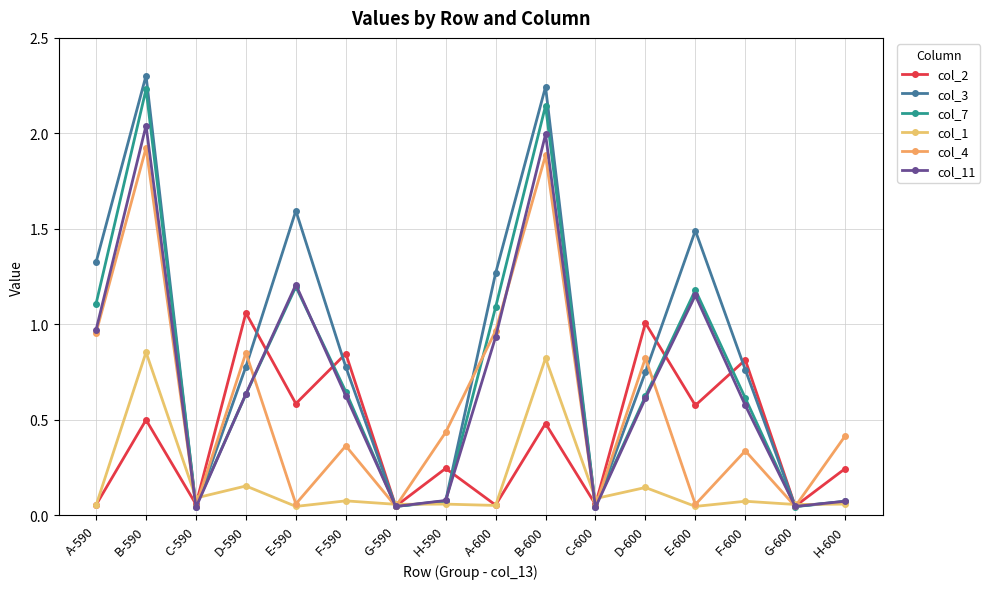

List the series in order of their peak value, lowest first.

col_1, col_2, col_4, col_11, col_7, col_3